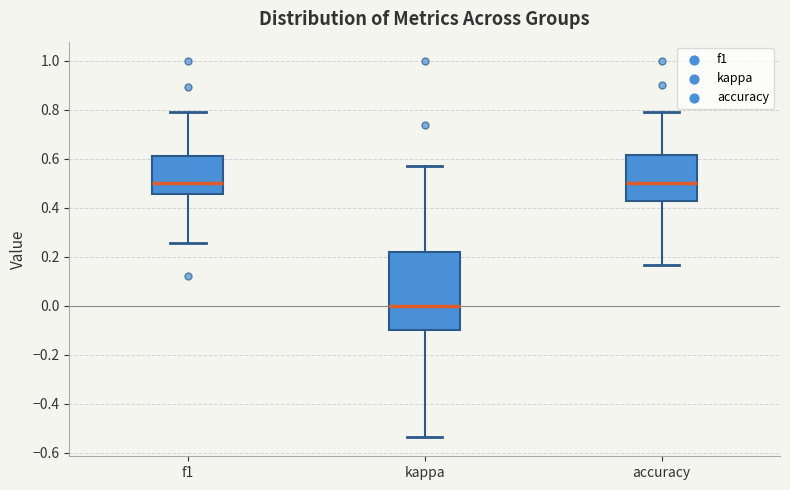

Reading left to right, transcribe this box plot: for each box, give where its median line is, the range the box spans, and where its two whiskers end, as read against the y-axis. The values are not printed on the chart, so give them approximately, as read against the axis.

f1: median 0.50, box 0.46 to 0.62, whiskers 0.26 to 0.78
kappa: median 0.00, box -0.10 to 0.22, whiskers -0.54 to 0.56
accuracy: median 0.50, box 0.42 to 0.62, whiskers 0.16 to 0.78